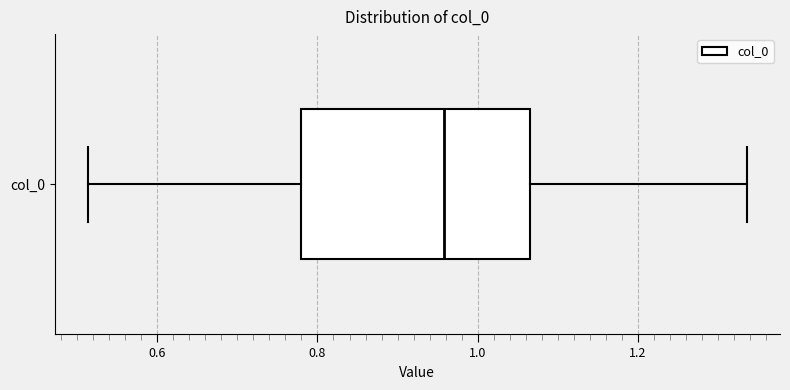

Transcribe this box plot: give where the median line is, the range the box spans, and where the two whiskers end, as read against the x-axis. The values are not printed on the chart, so give them approximately, as read against the axis.

median 0.96, box 0.78 to 1.06, whiskers 0.52 to 1.34